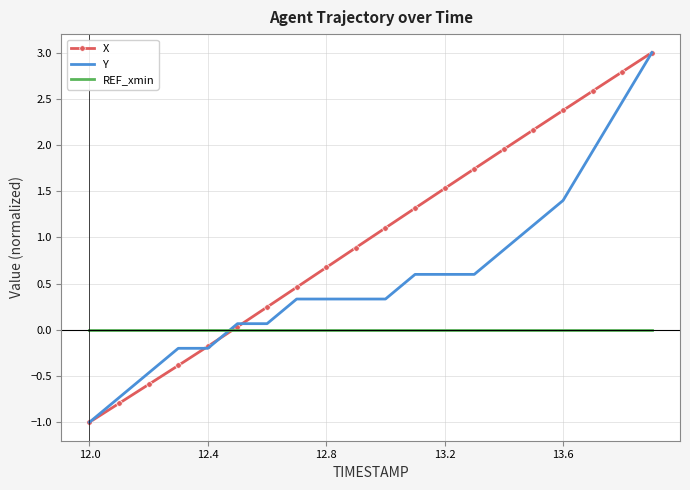

Rank the series by their average value, from highest to lowest.

X, Y, REF_xmin